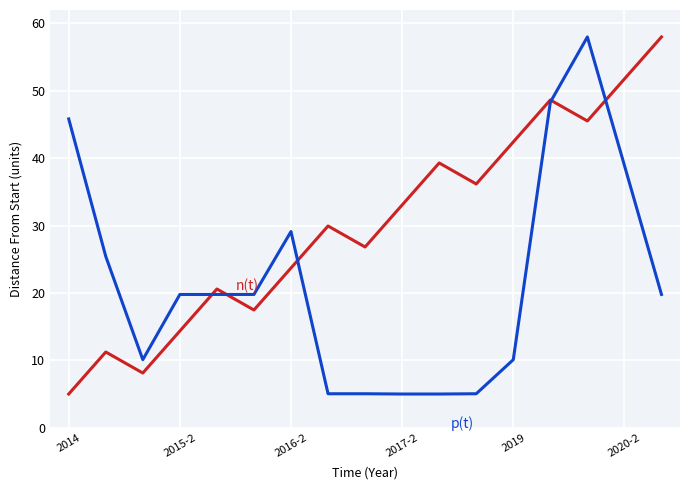

What is the minimum value shown in the chart?

5.0